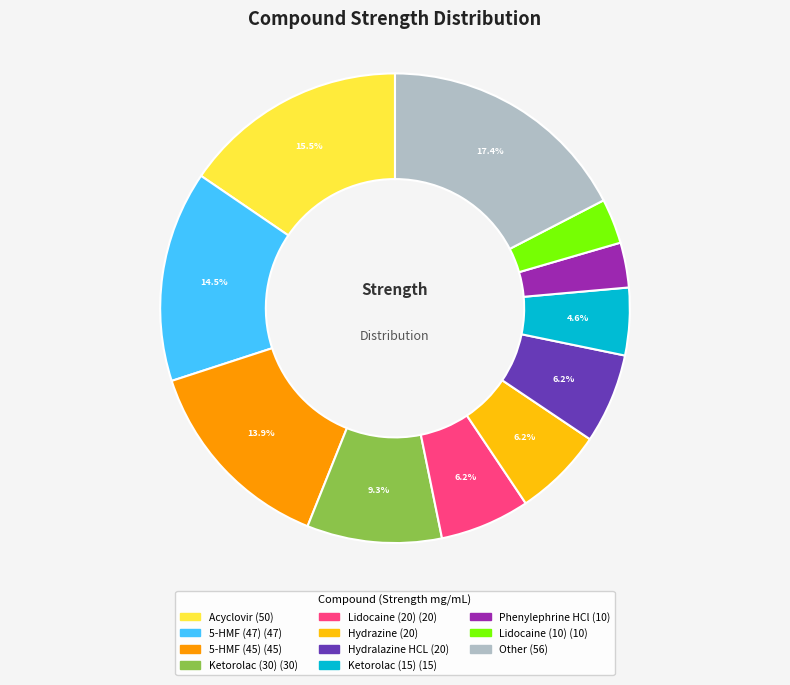

Is there a majority slice in this chart?

No